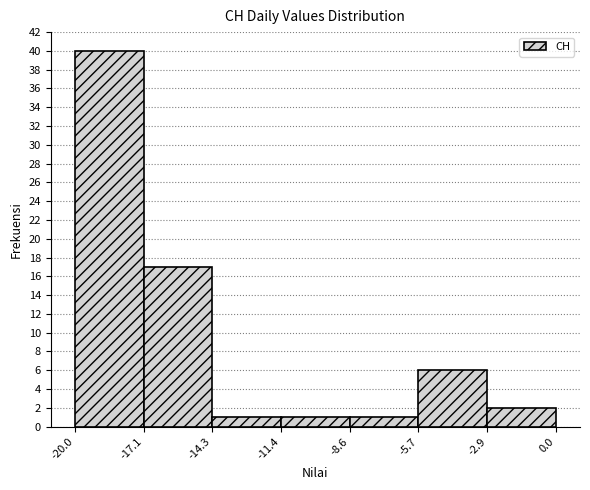

Reading left to right, transcribe this chart: for each bar, give the range it covers on the x-axis and its height. The values are not printed on the chart, so give them approximately, as read against the axis.

-20.0 to -17.1: 40
-17.1 to -14.3: 17
-14.3 to -11.4: 1
-11.4 to -8.6: 1
-8.6 to -5.7: 1
-5.7 to -2.9: 6
-2.9 to 0.0: 2